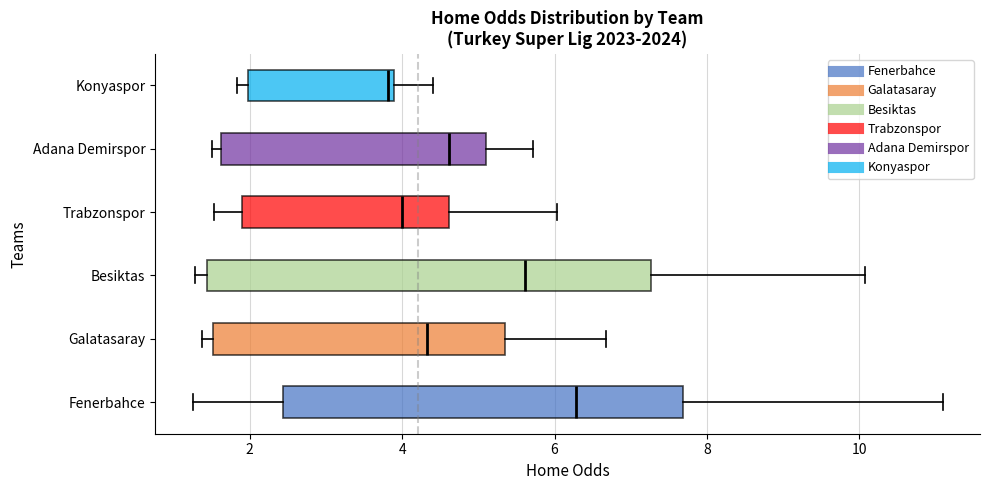

Which box has the furthest to the right median line?

Fenerbahce